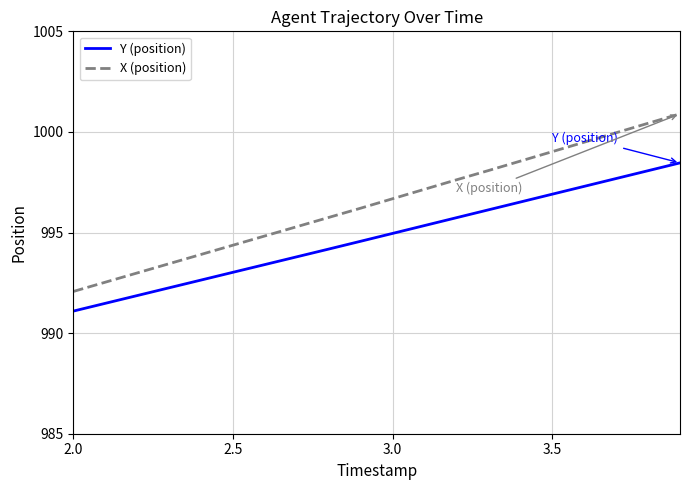

Count the number of data series in this chart.

2